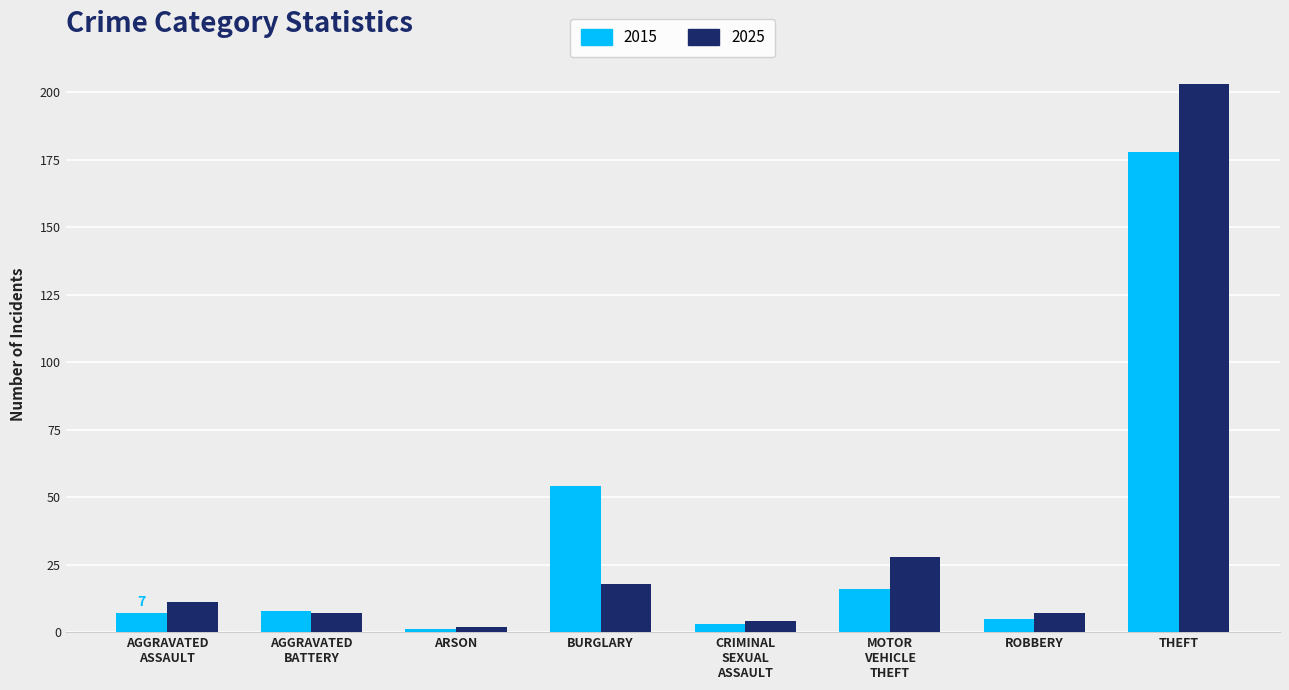

Reading left to right, transcribe all the data shown in this chart.

2015: 7	8	1	54	3	16	5	178
2025: 11	7	2	18	4	28	7	203